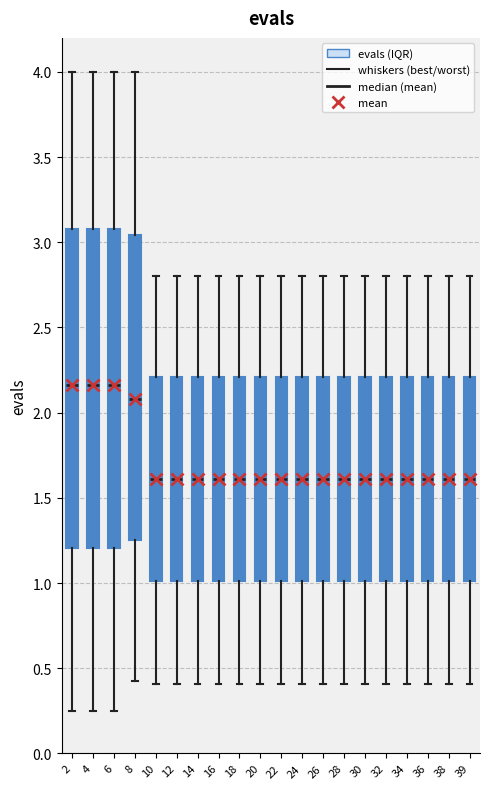

Where is the lower edge of the box at x = 12 on the y-axis? The values are not printed on the chart, so give them approximately, as read against the axis.

1.00